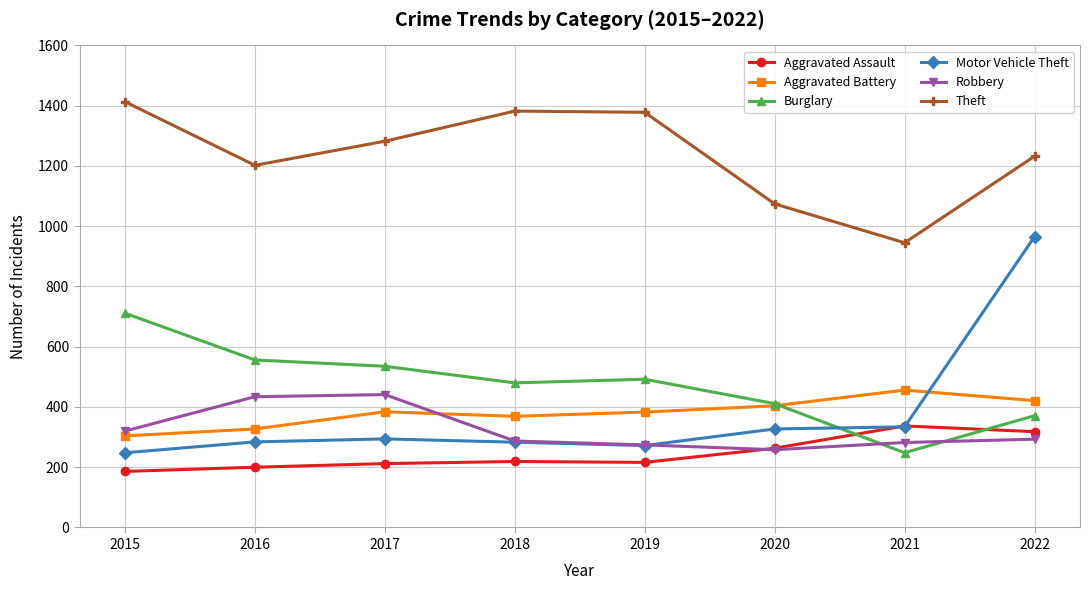

At which category does the chart reach its minimum across all series?

2015